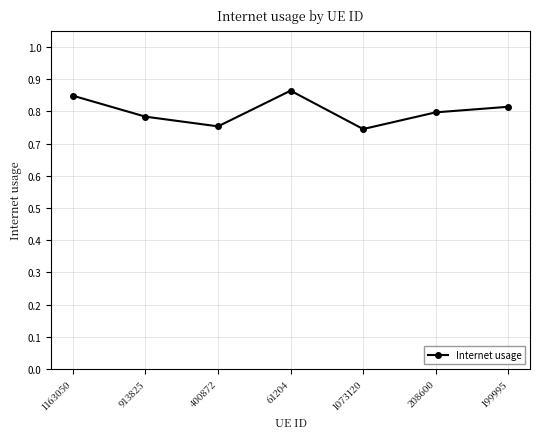

What is the sum of all values?

5.6